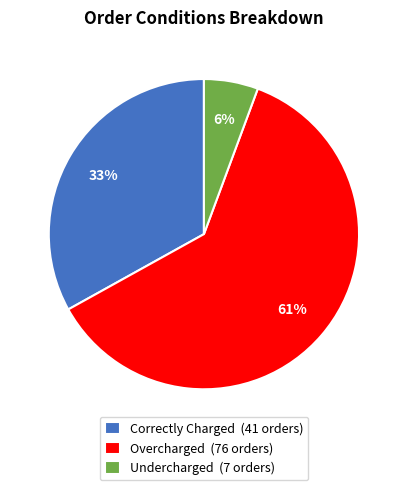

Which category has the smallest portion of the pie?

Undercharged